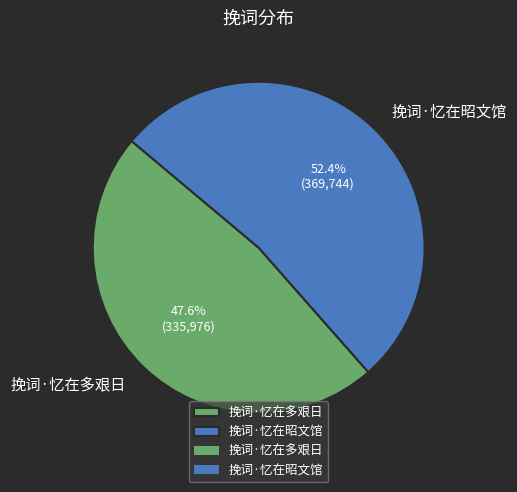

What is the largest slice in the pie chart?

挽词·忆在昭文馆